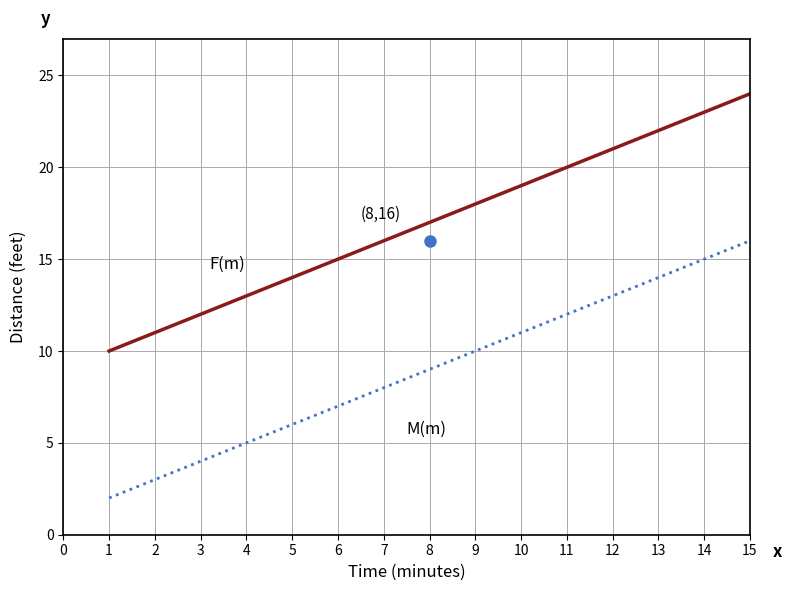

At which category is the sum across all series the highest?

15